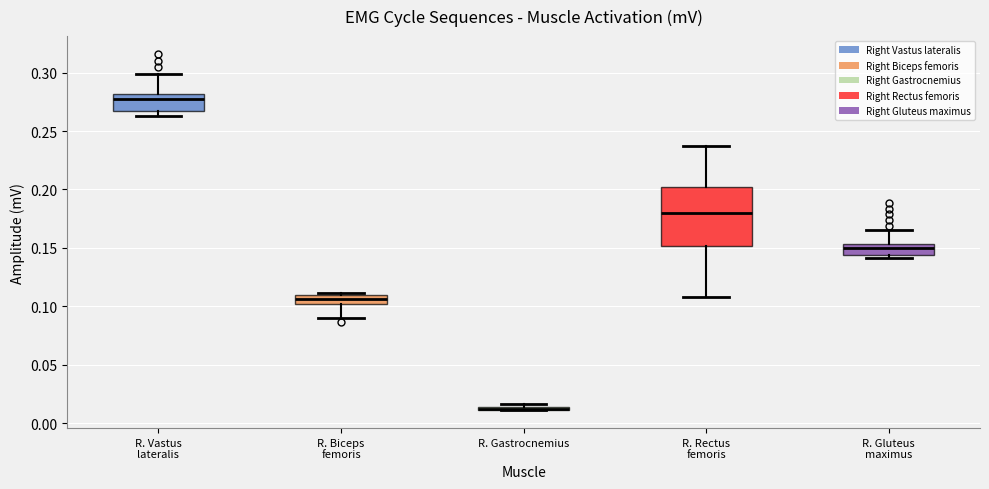

Which box is the tallest, from its lower edge to its upper edge?

R. Rectus femoris